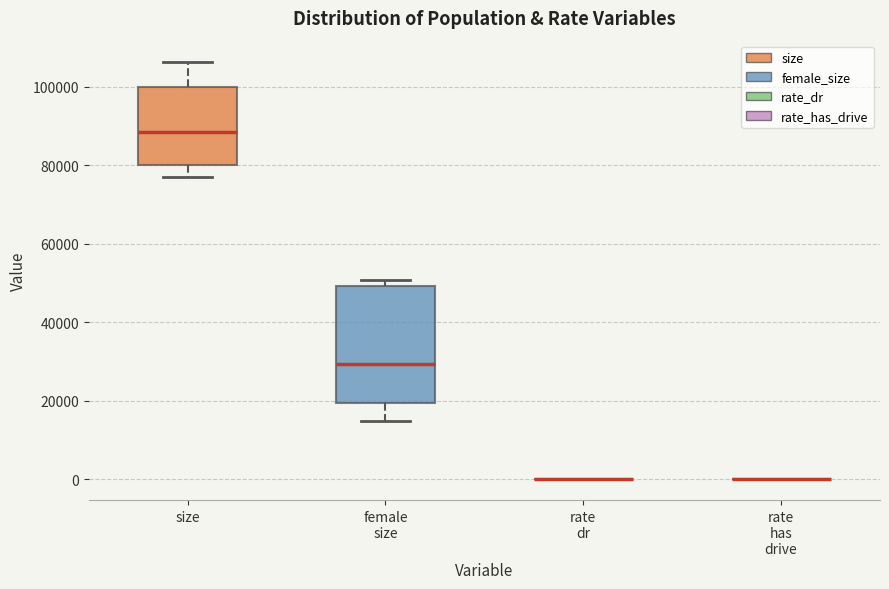

Which box is the tallest, from its lower edge to its upper edge?

female size